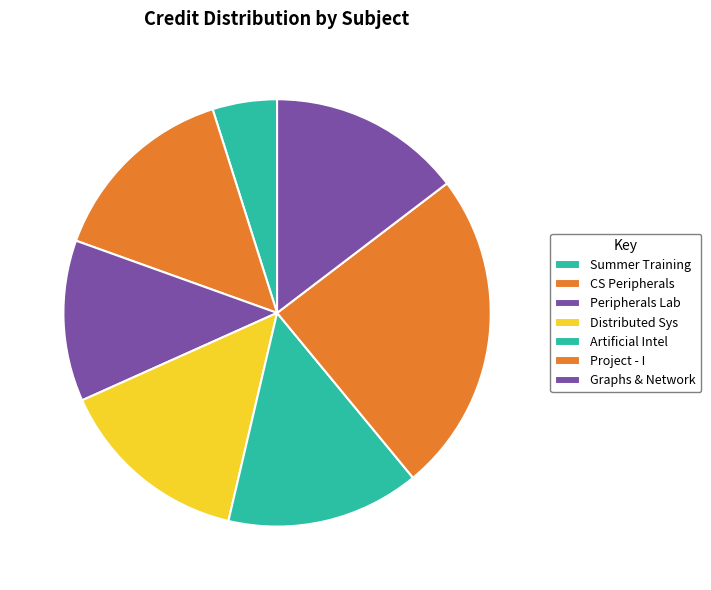

Which slice is the smallest?

Summer Training